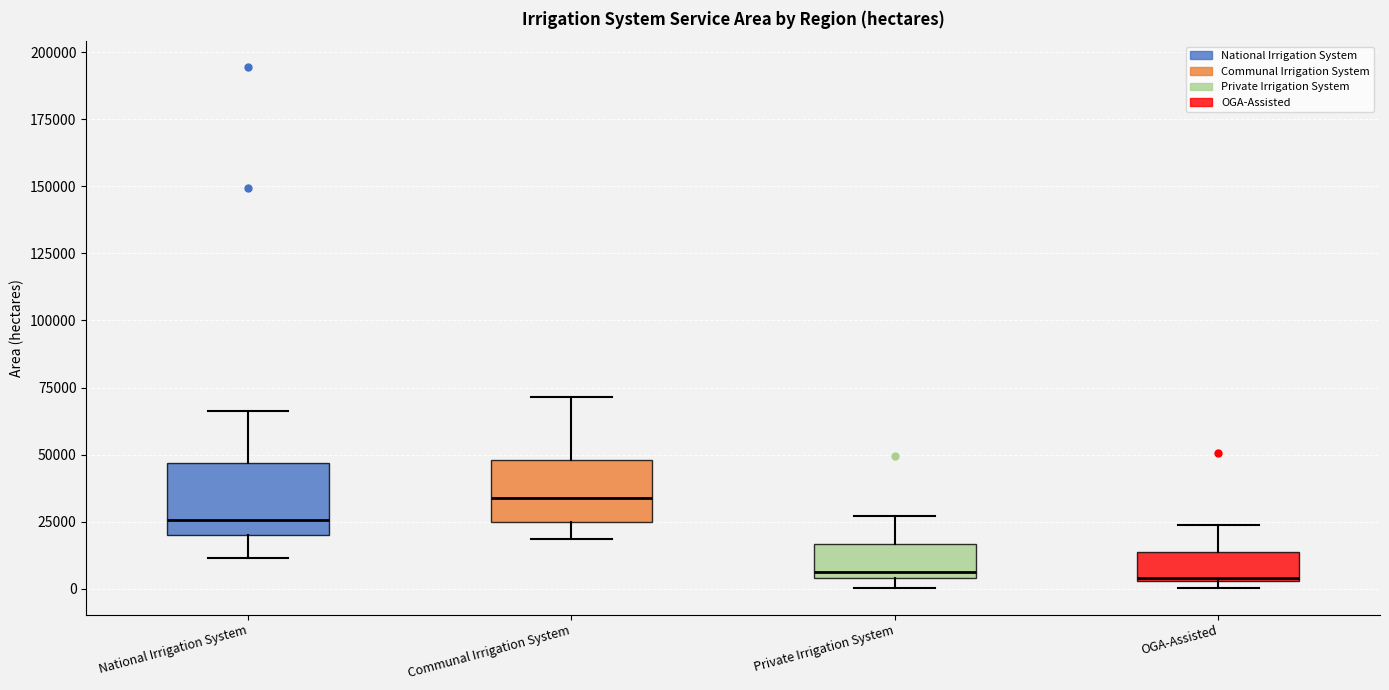

Where is the upper edge of the box for OGA-Assisted on the y-axis? The values are not printed on the chart, so give them approximately, as read against the axis.

15000